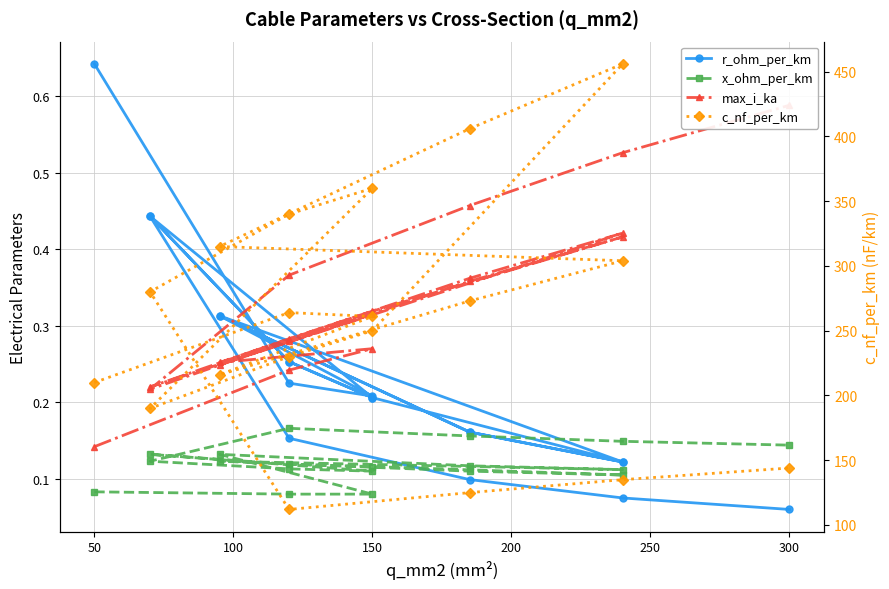

True or false: x_ohm_per_km has more than 2 points higher than both neighbors.

True